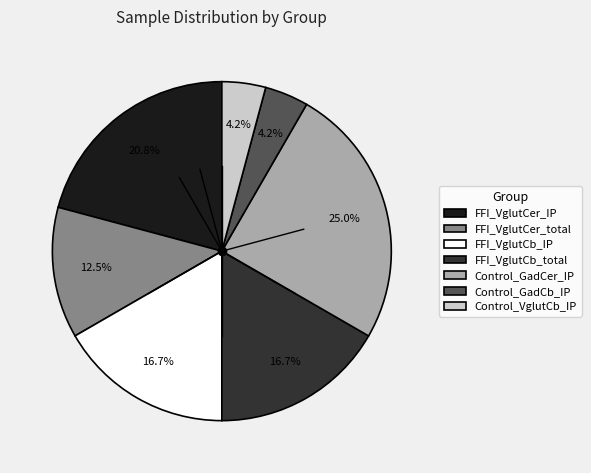

Is there a majority slice in this chart?

No